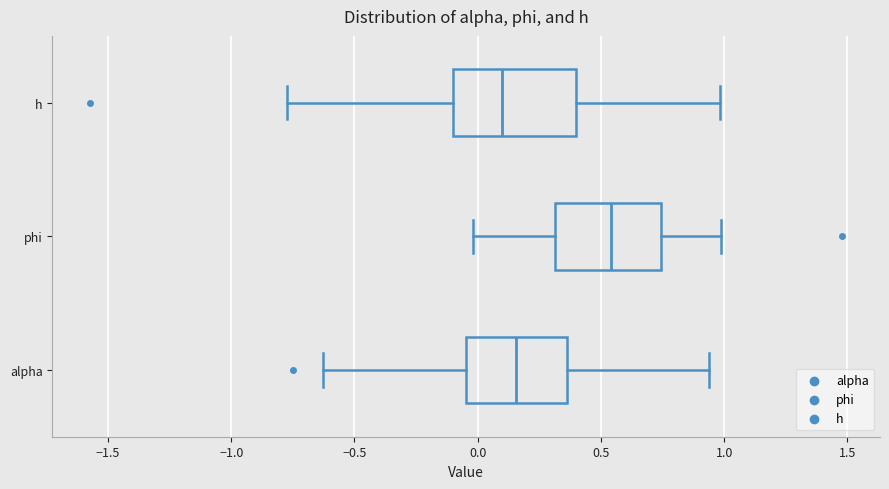

Which box is the widest, from its left edge to its right edge?

h